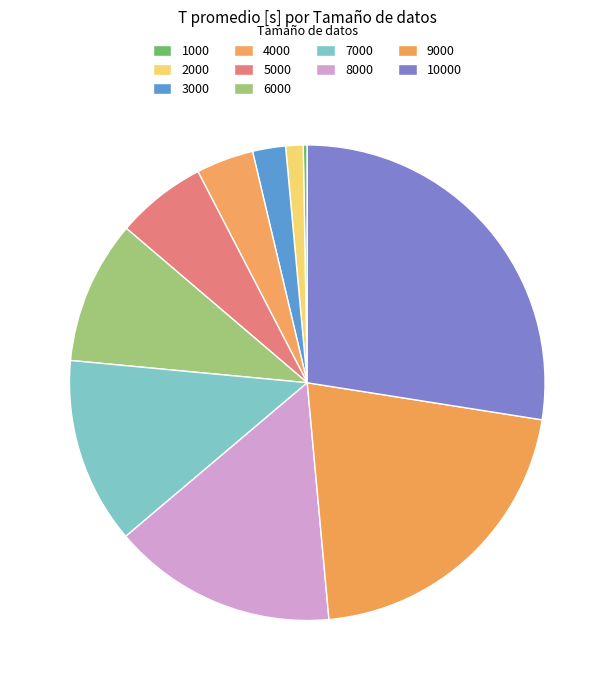

True or false: 1000 accounts for 11% of the total.

False